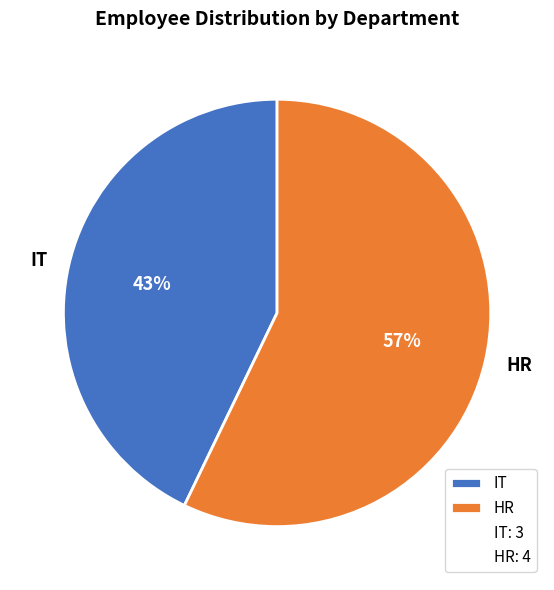

Combined, do HR and IT account for over 50%?

Yes